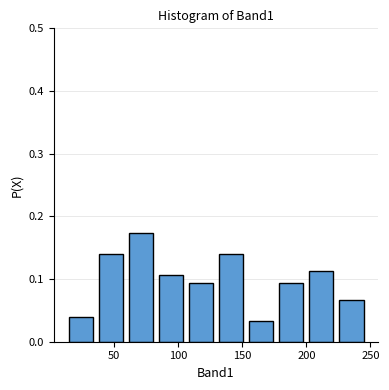

Which range on the x-axis has the tallest bar?

59.0 to 82.5